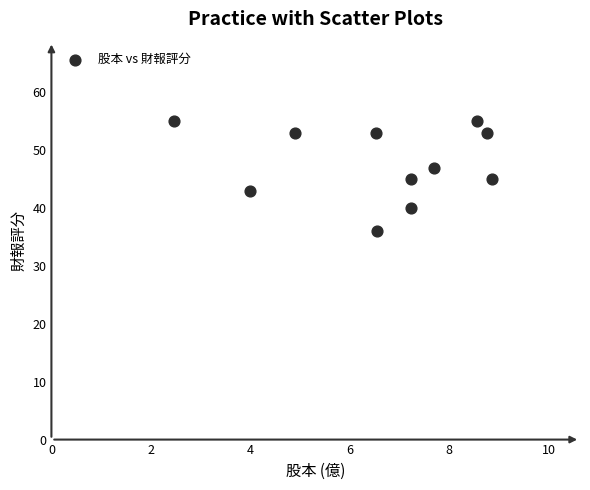

What is the average Y value?

48